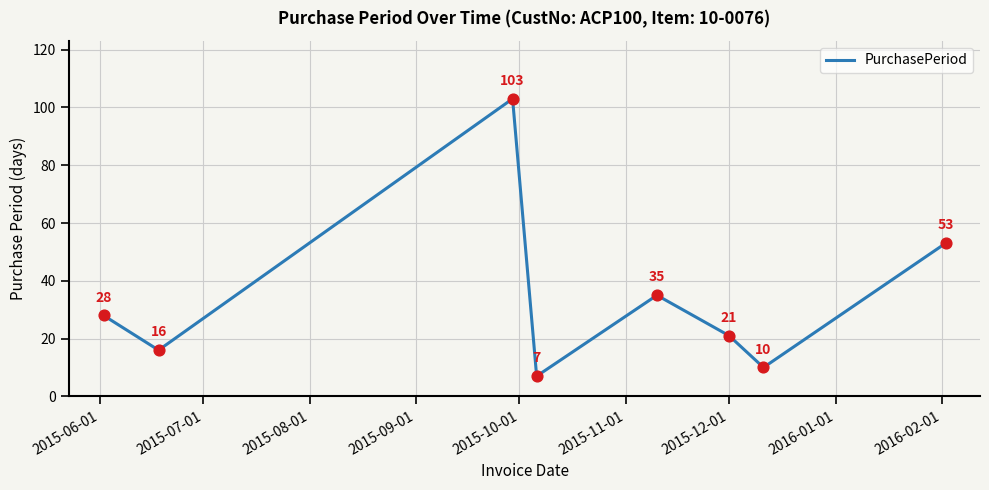

What is the maximum value shown in the chart?

103